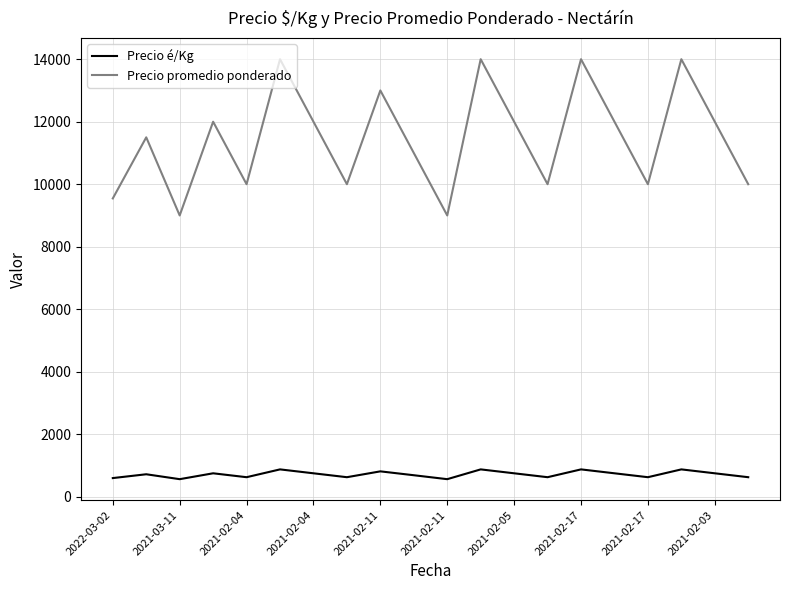

Which series has the widest spread of values?

Precio promedio ponderado